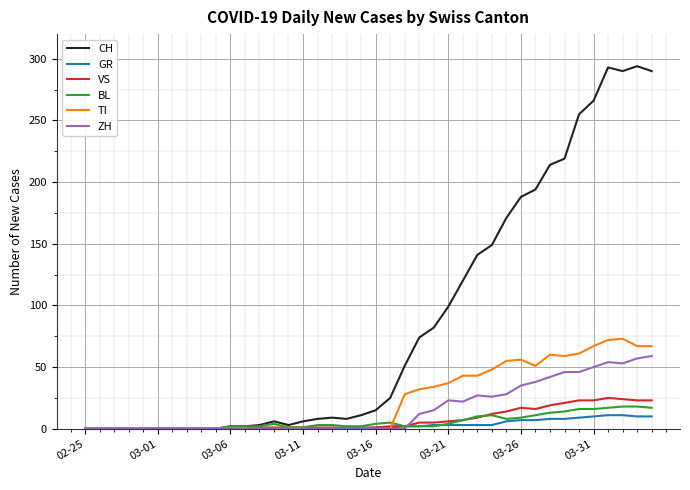

What are all the series names shown in the legend?

CH, GR, VS, BL, TI, ZH